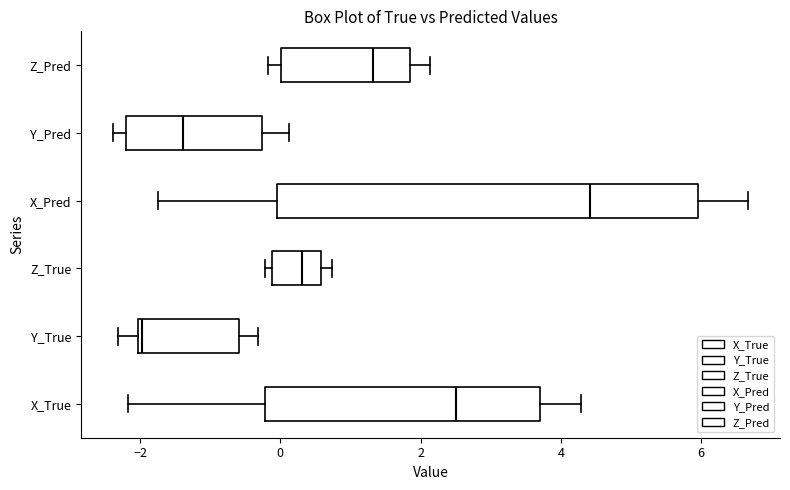

Which box's median line is the furthest to the right?

X_Pred